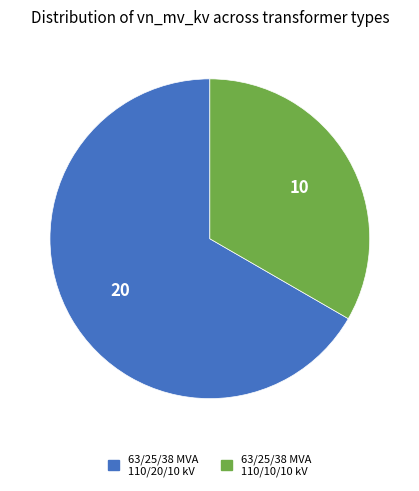

Rank the categories by value from highest to lowest.

63/25/38 MVA 110/20/10 kV, 63/25/38 MVA 110/10/10 kV